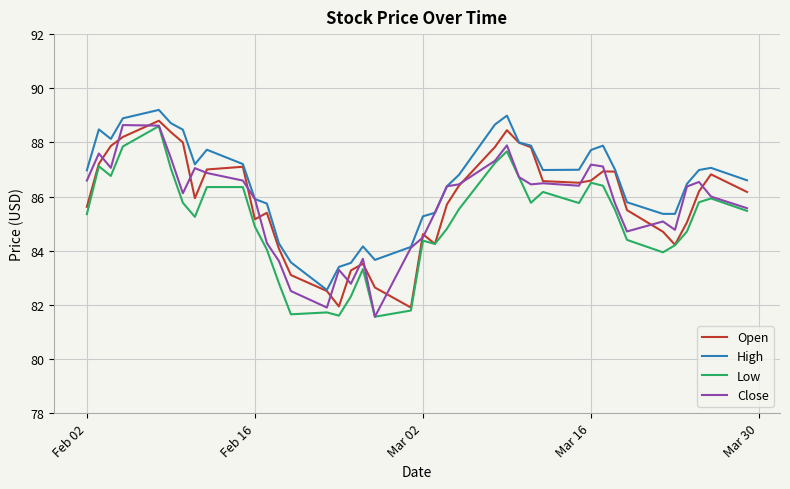

Which series has the largest total across all categories?

High